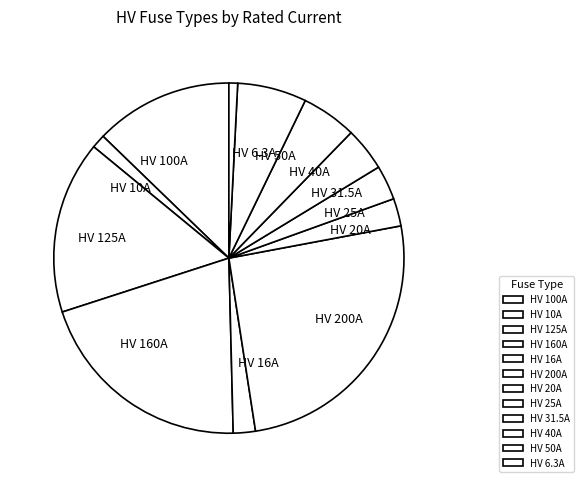

True or false: HV 16A accounts for 2% of the total.

True